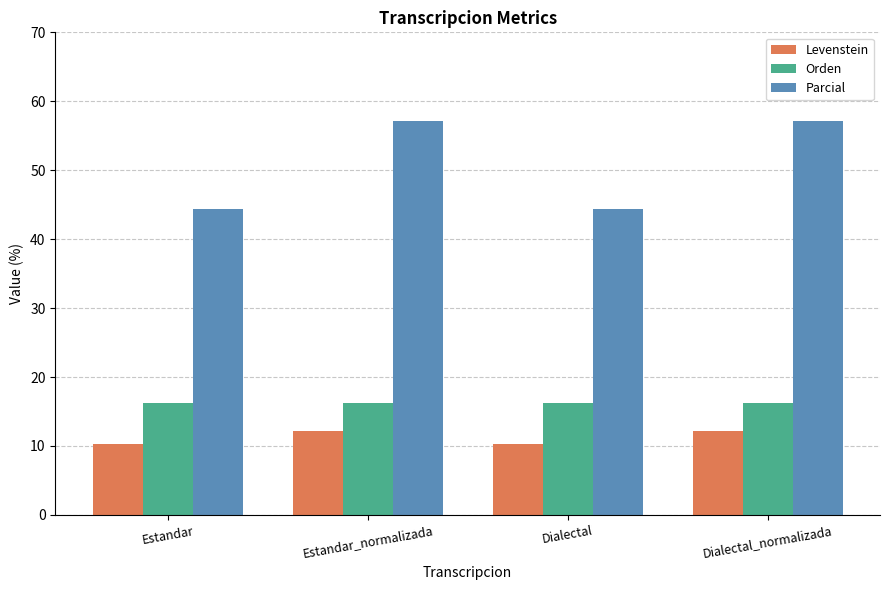

What is the lowest value of the Parcial series?

44.4